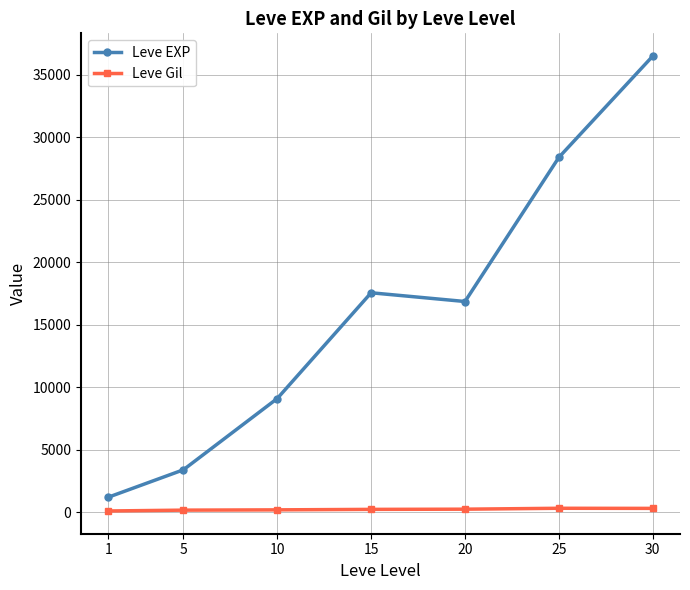

True or false: Leve Gil and Leve EXP cross at least once.

False